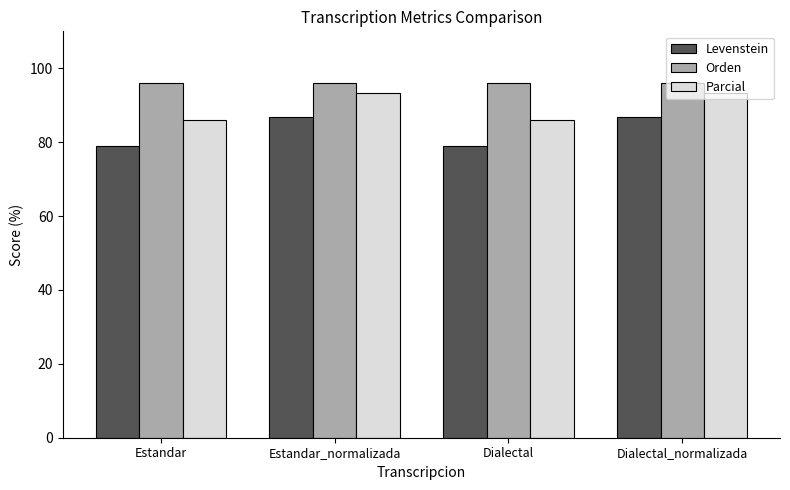

Reading left to right, list all the values displayed in this chart.

Levenstein: 79.1	86.8	79.1	86.8
Orden: 95.9	95.9	95.9	95.9
Parcial: 85.9	93.3	85.9	93.3